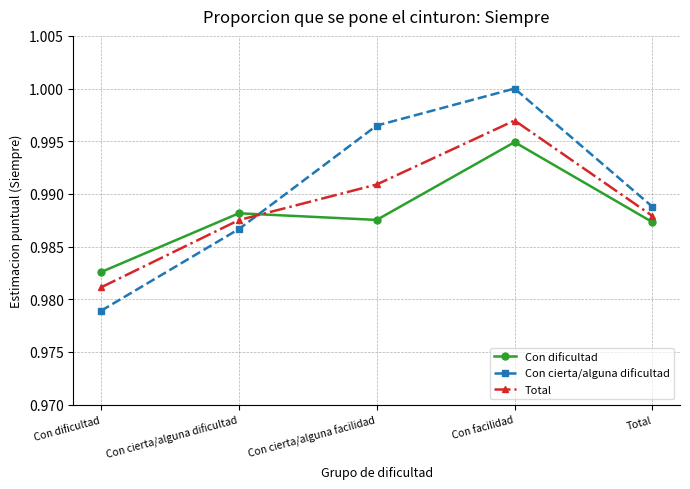

List the series in order of their overall mean, lowest first.

Con dificultad, Total, Con cierta/alguna dificultad